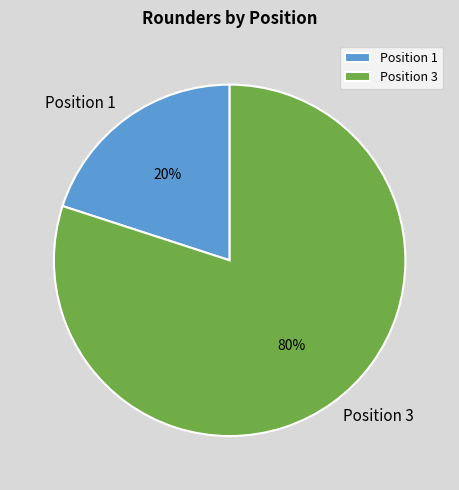

Is there a majority slice in this chart?

Yes